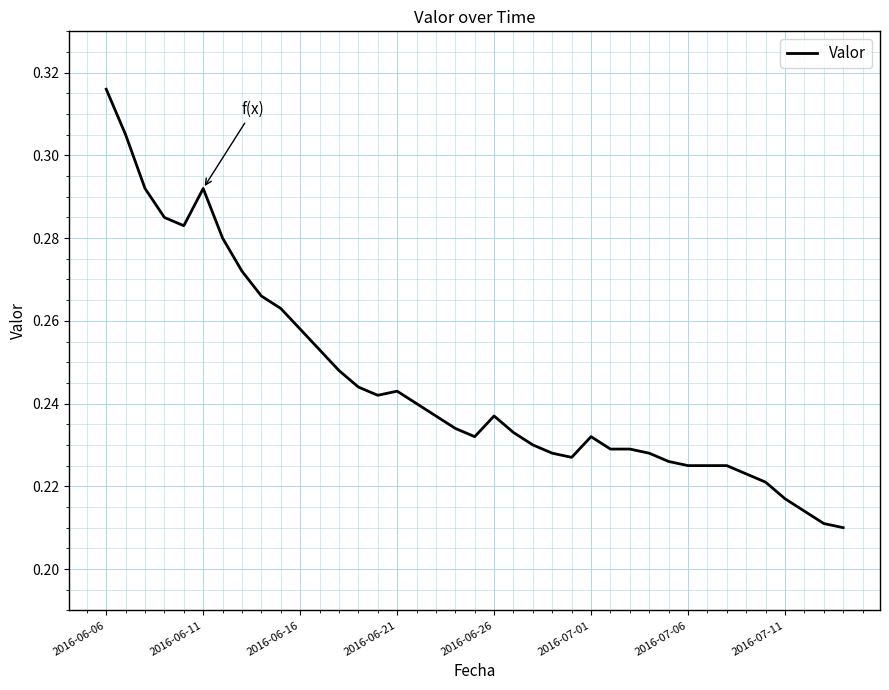

What is the average value?

0.2